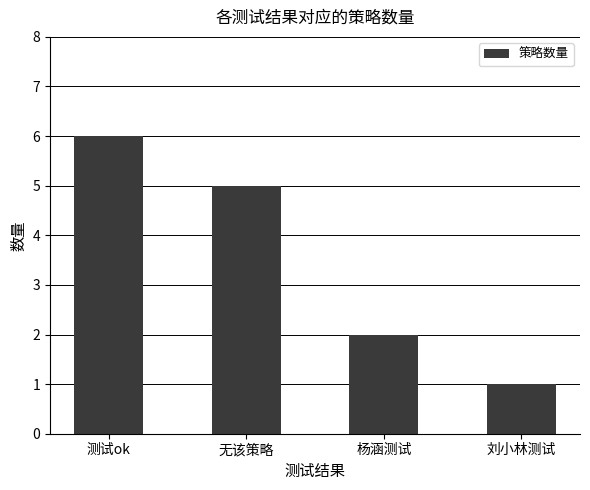

What position from the right is 杨涵测试?

2